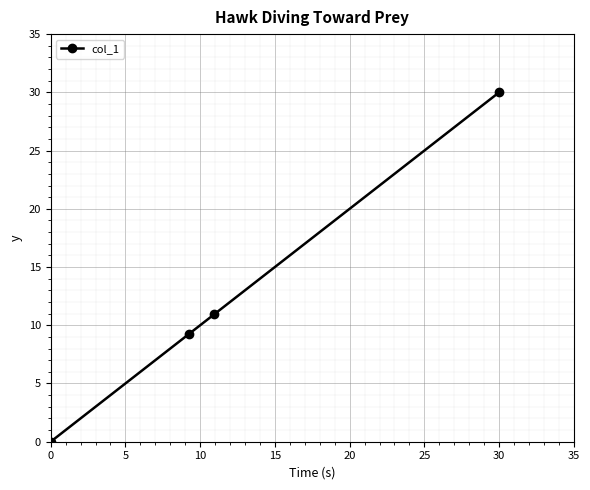

What is the maximum value shown in the chart?

30.0